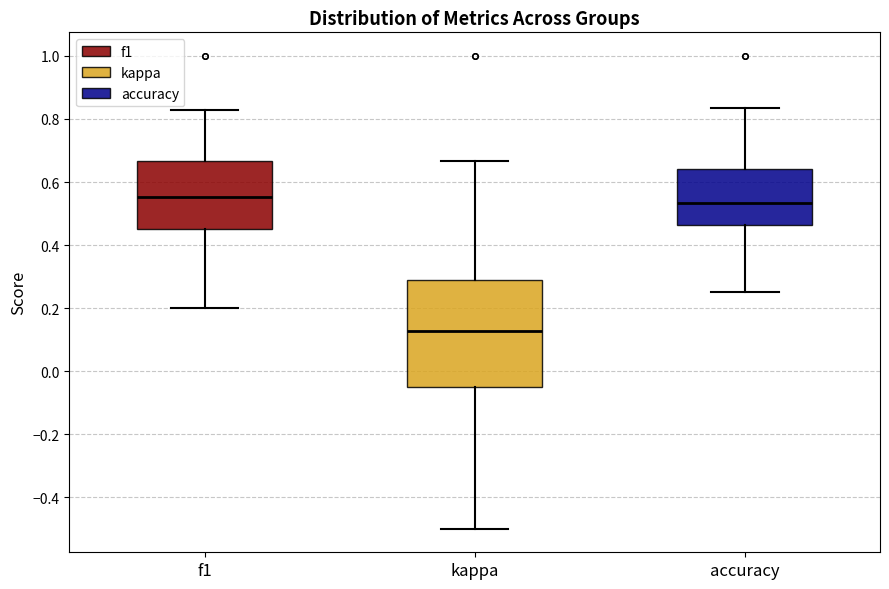

Which box's median line is the lowest?

kappa